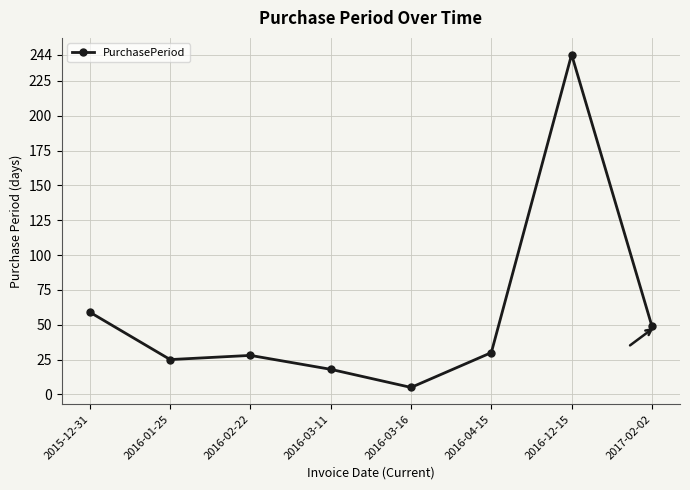

Count the number of data series in this chart.

1